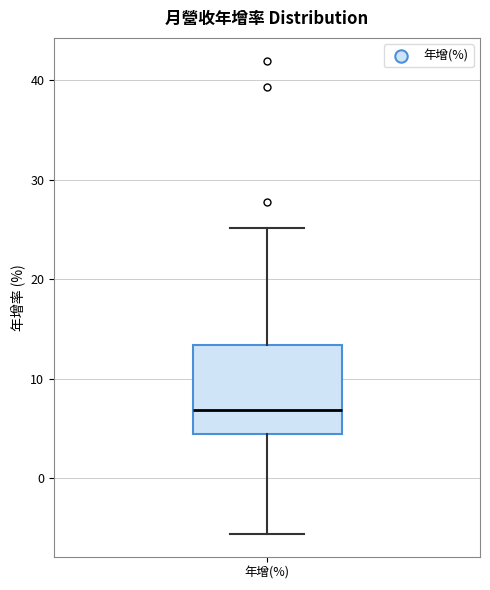

Transcribe this box plot: give where the median line is, the range the box spans, and where the two whiskers end, as read against the y-axis. The values are not printed on the chart, so give them approximately, as read against the axis.

median 7, box 4 to 13, whiskers -6 to 25